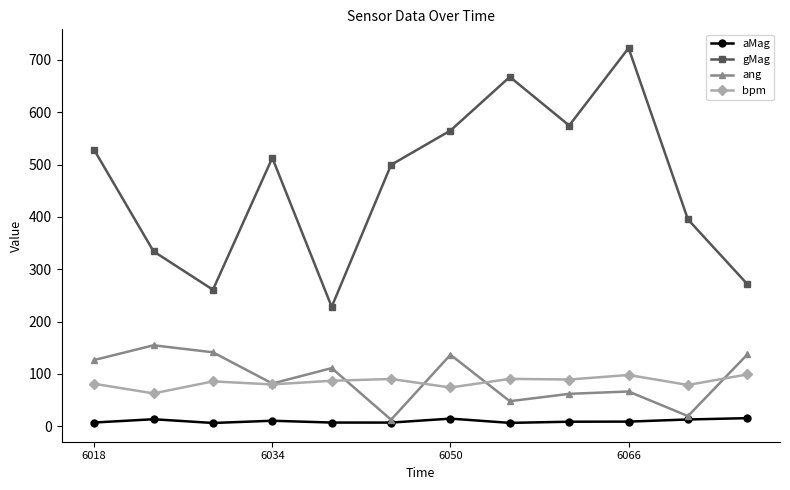

True or false: aMag and bpm cross at least once.

False